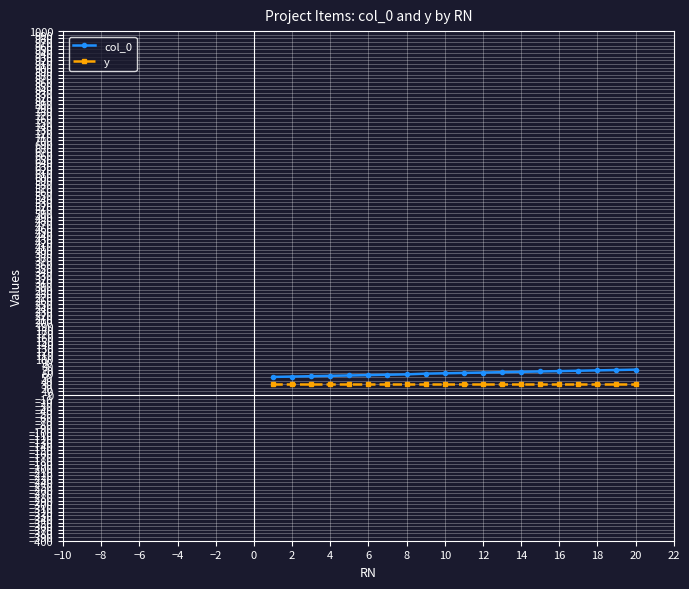

What is the minimum value for col_0?

50